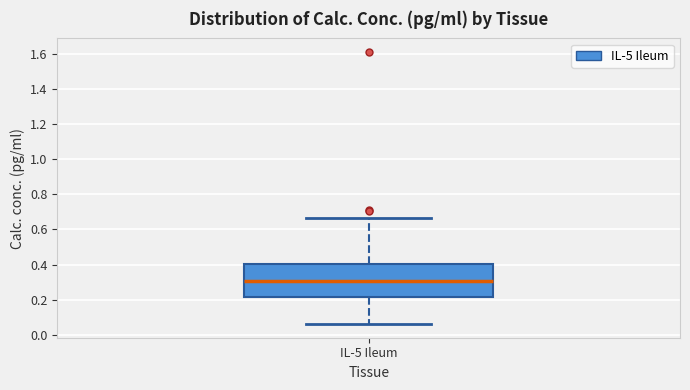

Where does the median line of the box for IL-5 Ileum sit on the y-axis? The values are not printed on the chart, so give them approximately, as read against the axis.

0.30